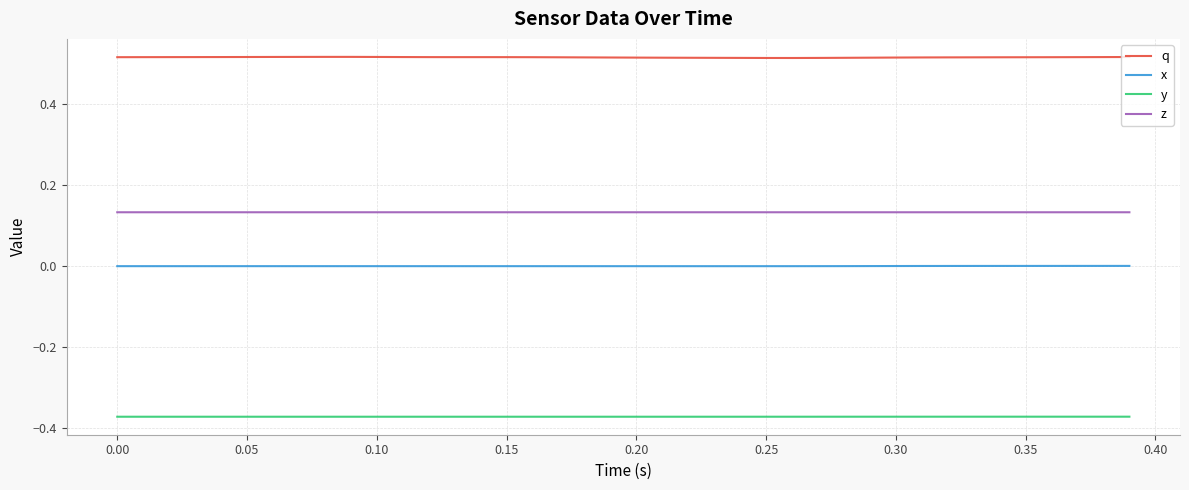

Which series has the widest spread of values?

q